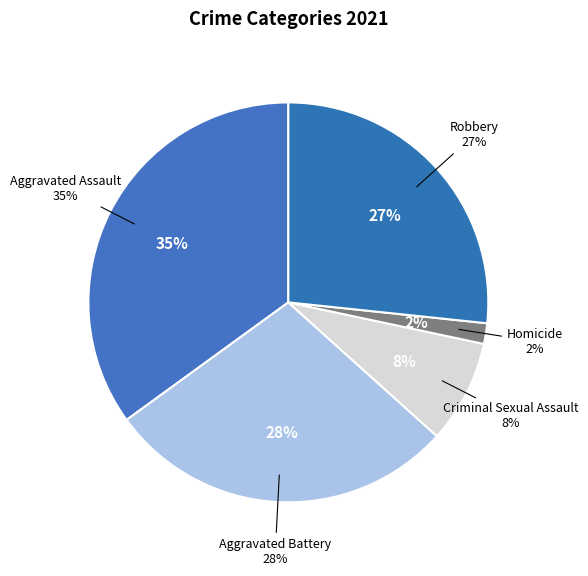

What is the largest slice in the pie chart?

Aggravated Assault